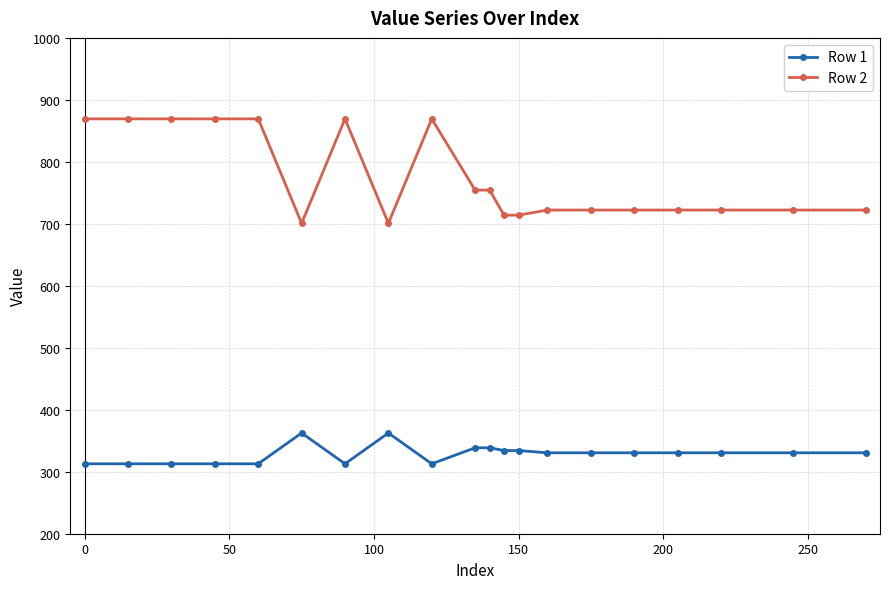

List the series in order of their overall mean, highest first.

Row 2, Row 1